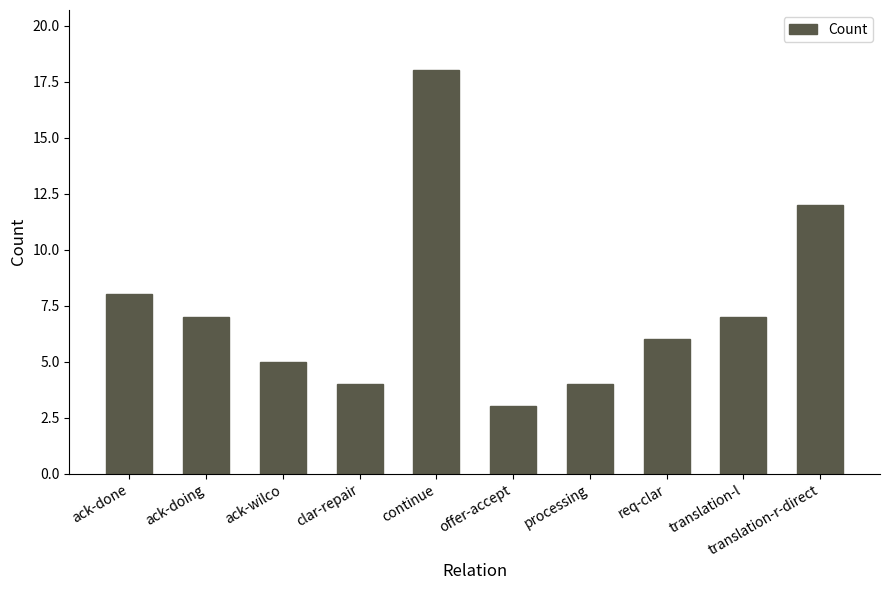

What is the difference between the values at clar-repair and offer-accept?

1